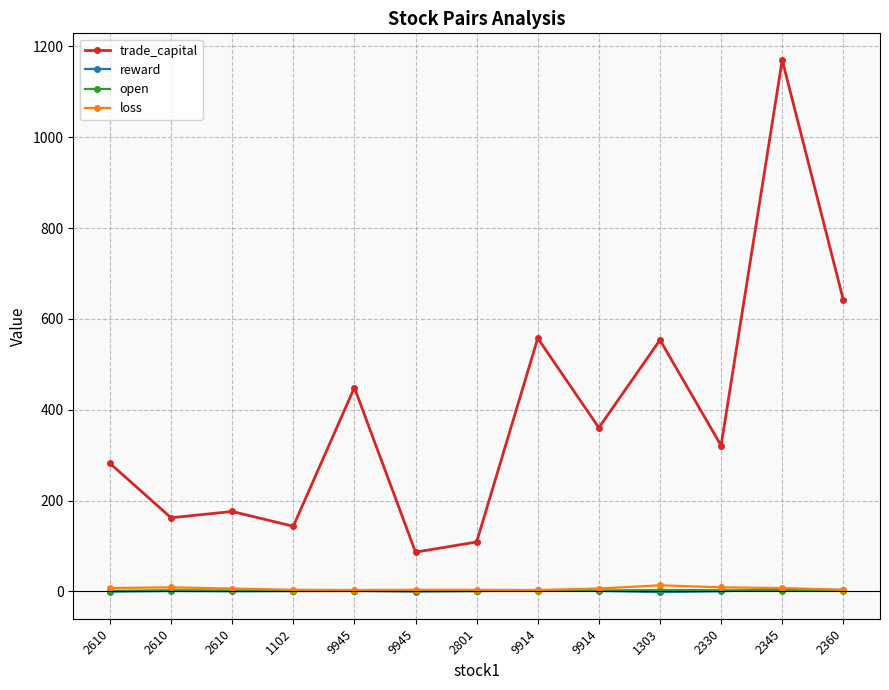

What is the minimum value for open?

1.1